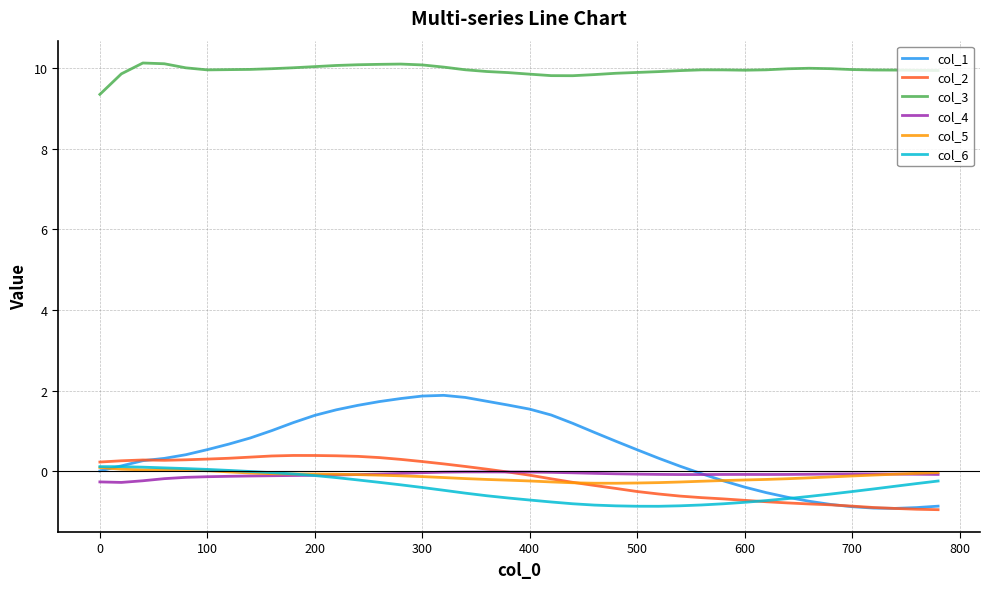

How many lines are shown in the chart?

6